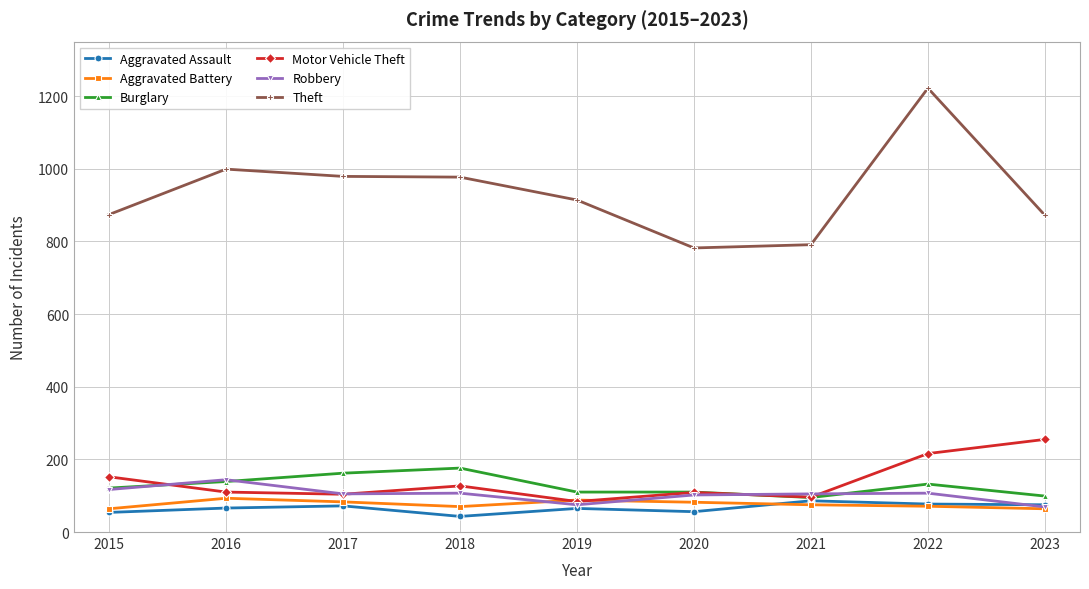

Which series has the largest total across all categories?

Theft